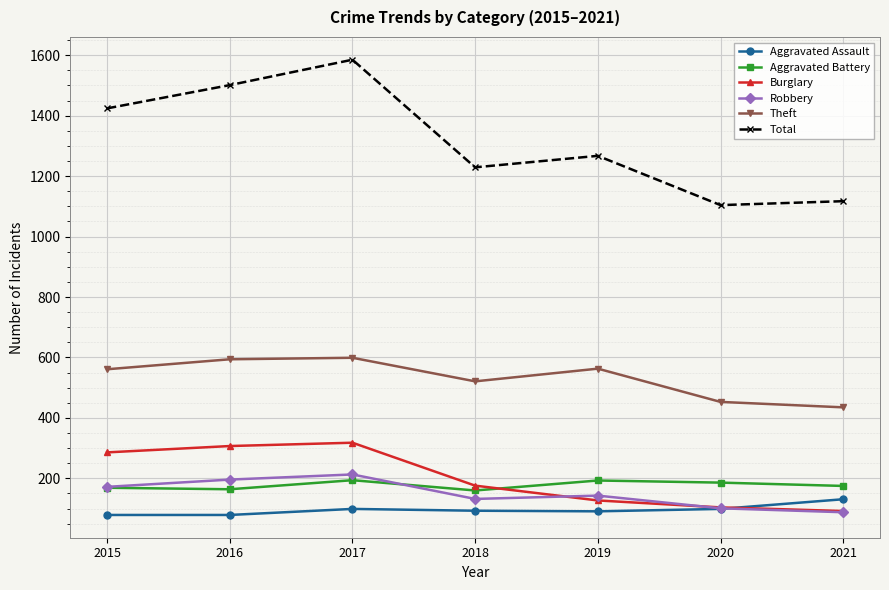

Between 2016 and 2019, which series saw the biggest shift?

Total